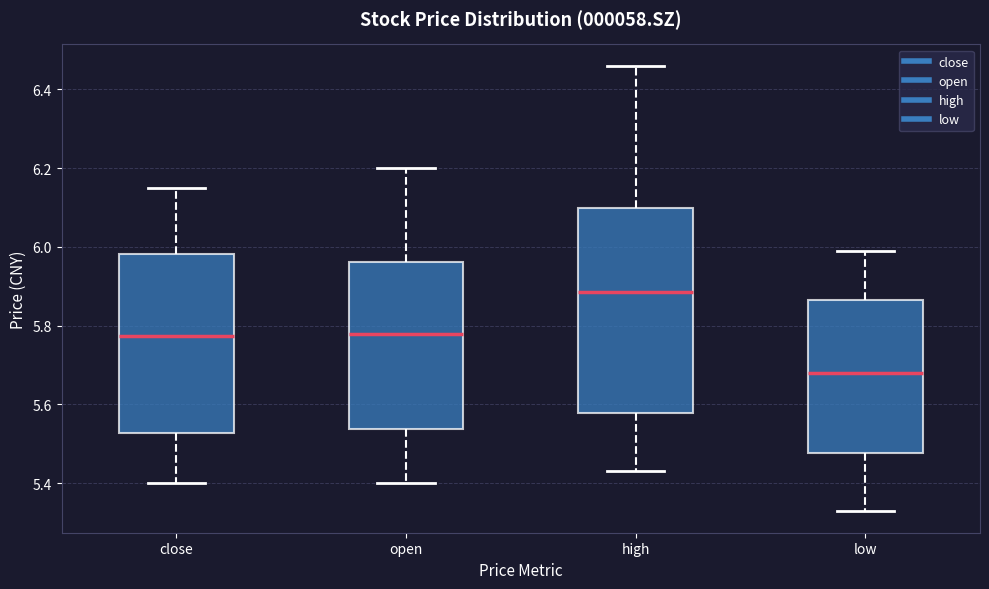

Where is the upper edge of the box for open on the y-axis? The values are not printed on the chart, so give them approximately, as read against the axis.

5.96